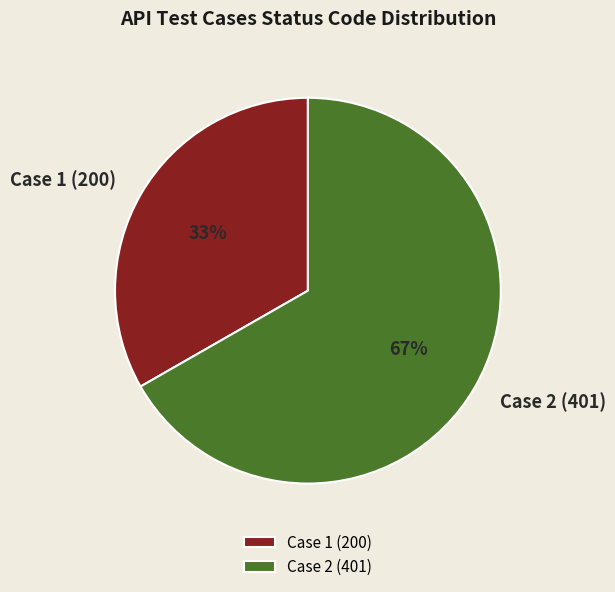

To the nearest percent, what percentage of the pie is Case 2 (401)?

67%